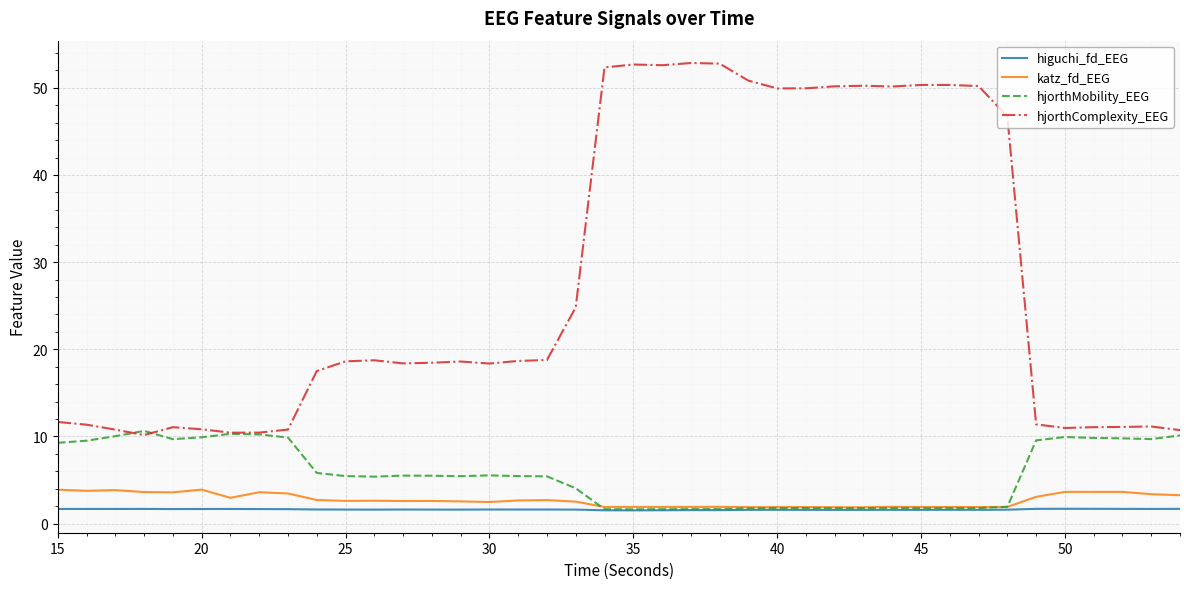

What is the smallest value displayed?

1.5